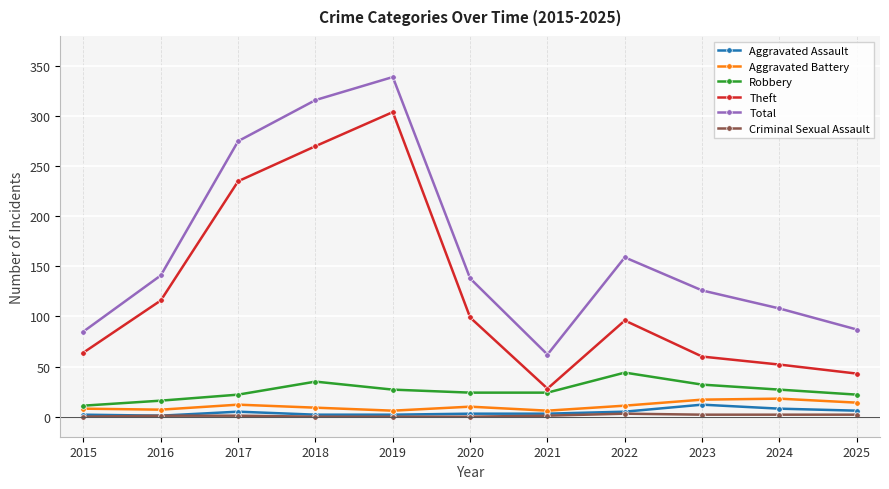

True or false: Theft has a value of 100 at 2023.

False